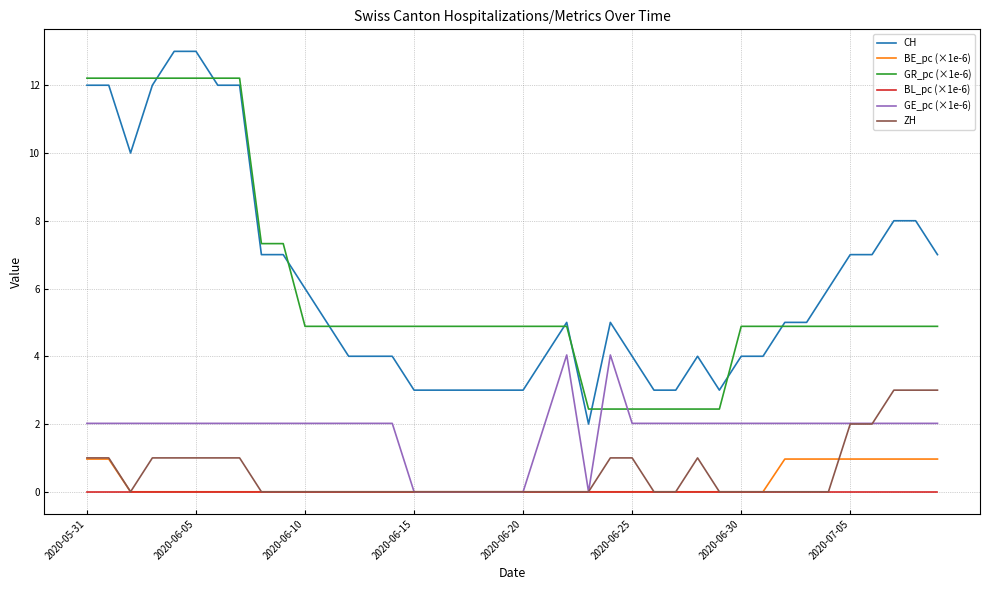

What is the maximum value shown in the chart?

13.0